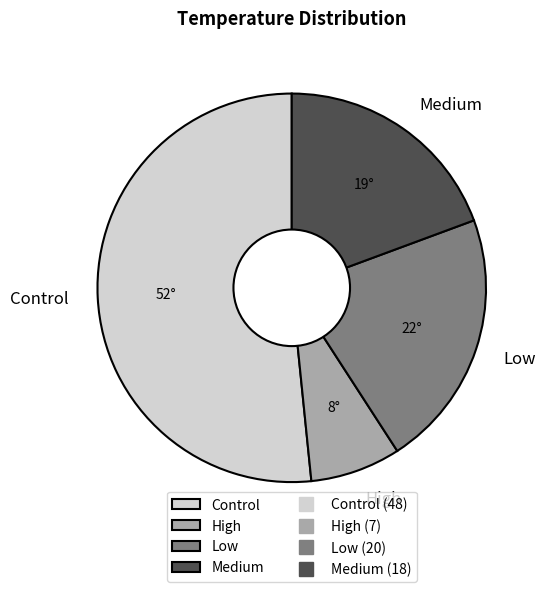

Rank the categories by value from highest to lowest.

Control, Low, Medium, High